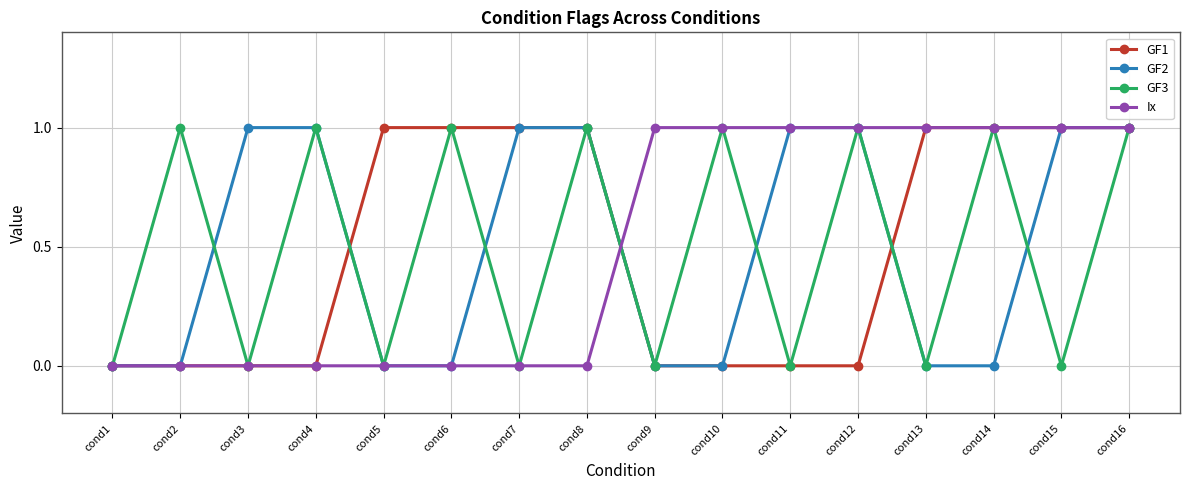

Which series changed the most between cond15 and cond16?

GF3